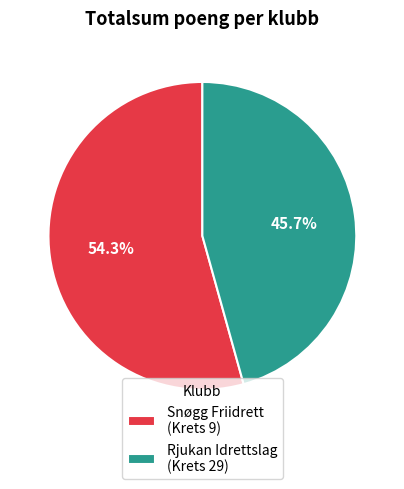

Rank the categories by value from lowest to highest.

Rjukan Idrettslag (Krets 29), Snøgg Friidrett (Krets 9)